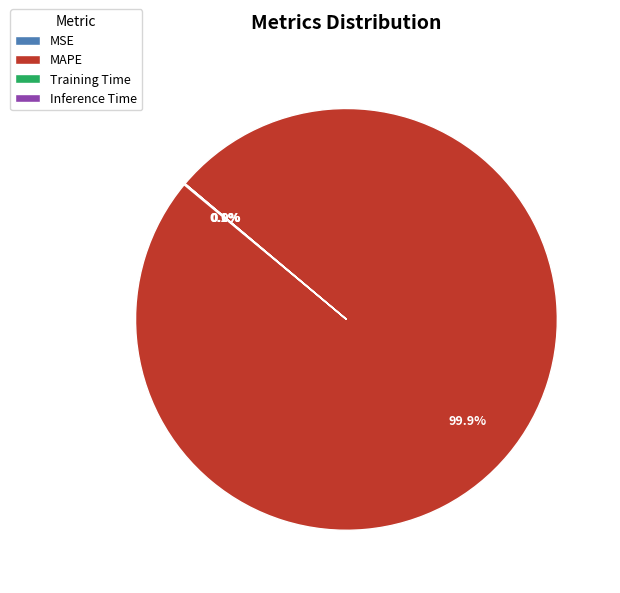

What is the largest slice in the pie chart?

MAPE